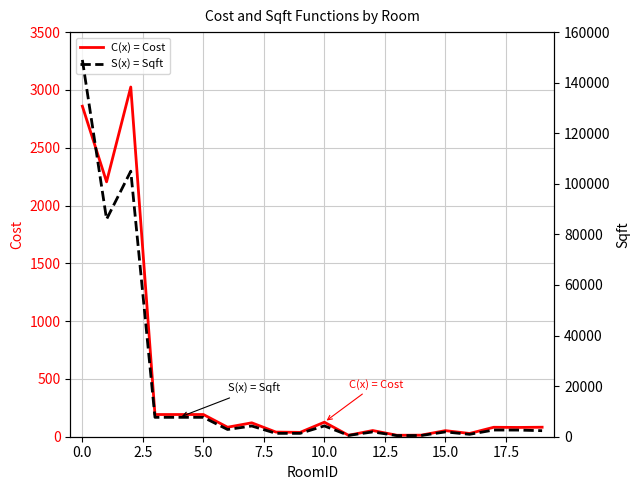

Which series has the largest range (max minus min)?

S(x) = Sqft